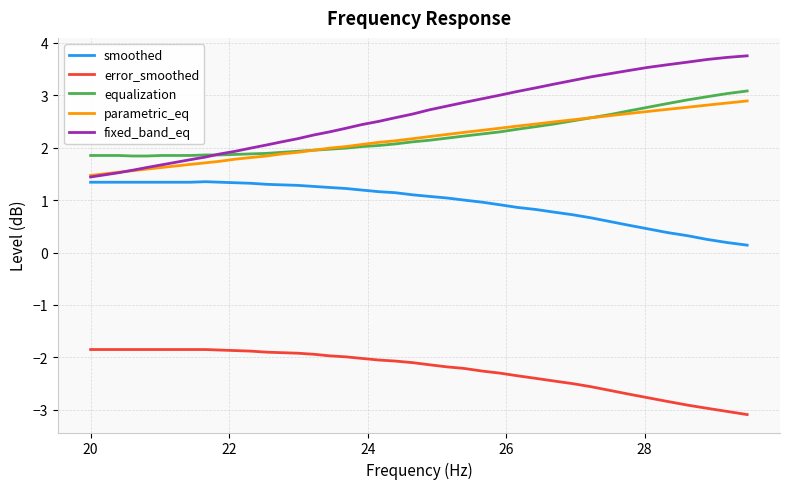

What is the maximum value shown in the chart?

3.8